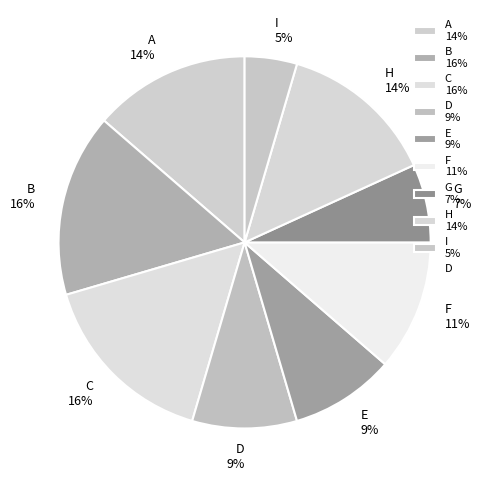

Is it true that G is 7% of the pie?

True